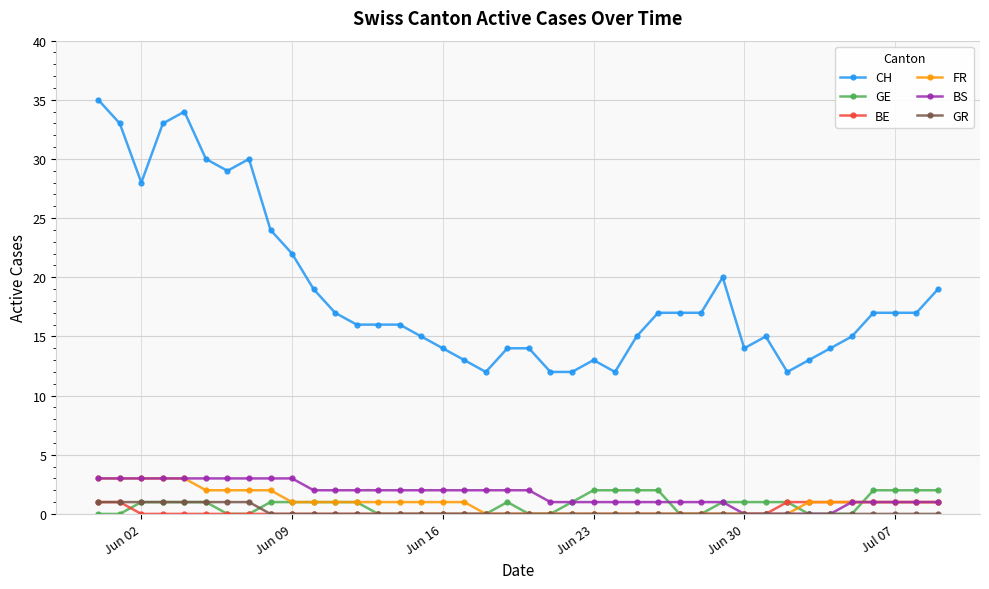

True or false: CH and GE cross at least once.

False